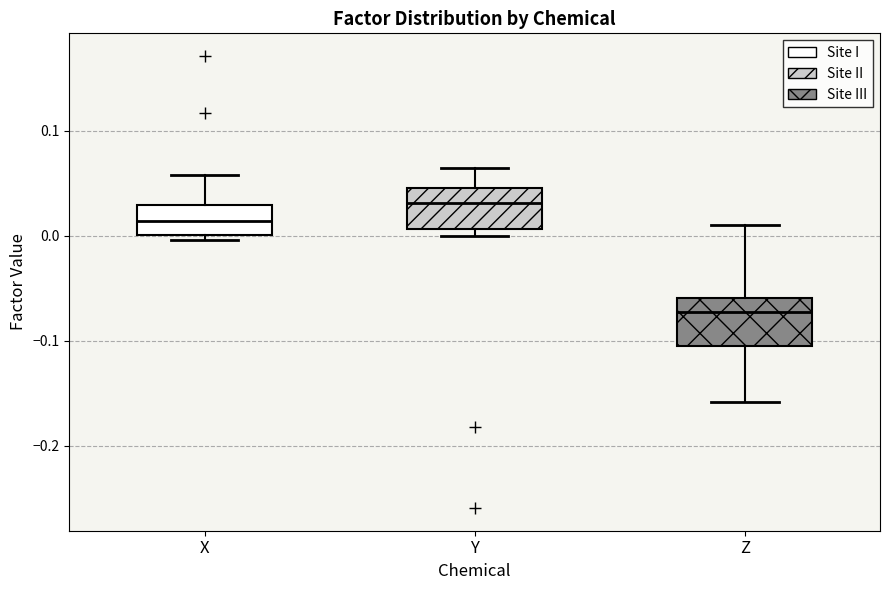

Where is the lower edge of the box for X on the y-axis? The values are not printed on the chart, so give them approximately, as read against the axis.

0.00